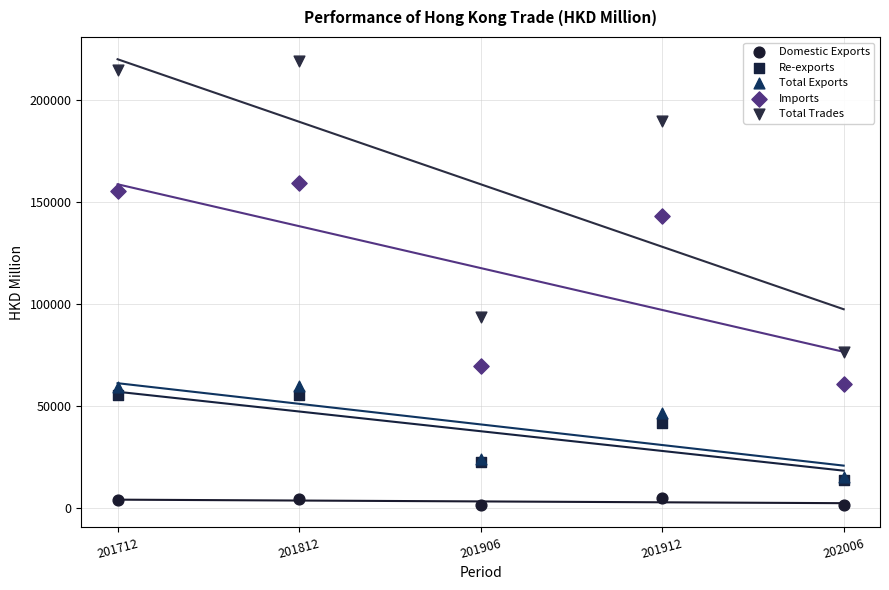

What are all the series names shown in the legend?

Domestic Exports, Re-exports, Total Exports, Imports, Total Trades